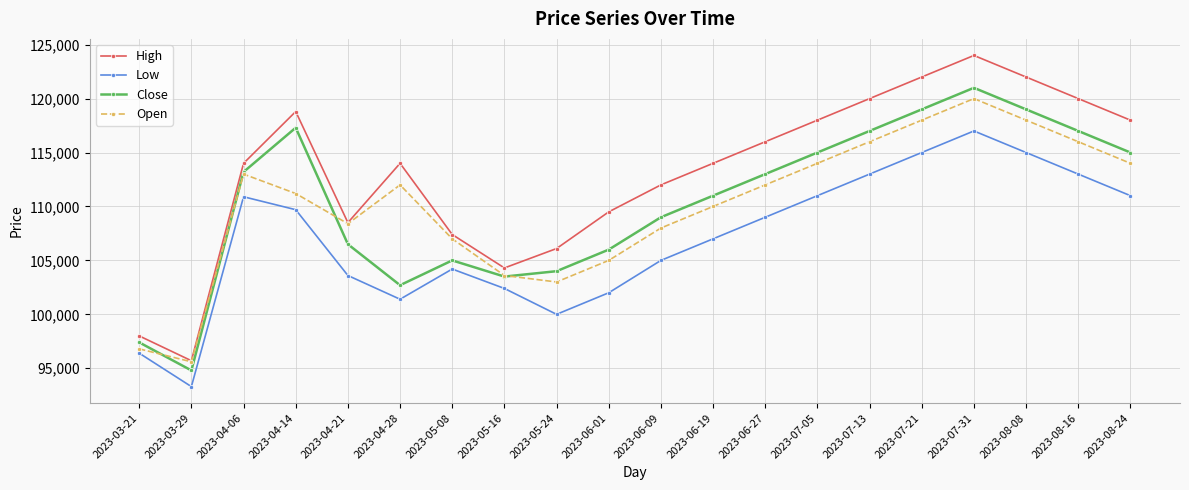

In Close, how many points are lower than both neighbors (excluding endpoints)?

3